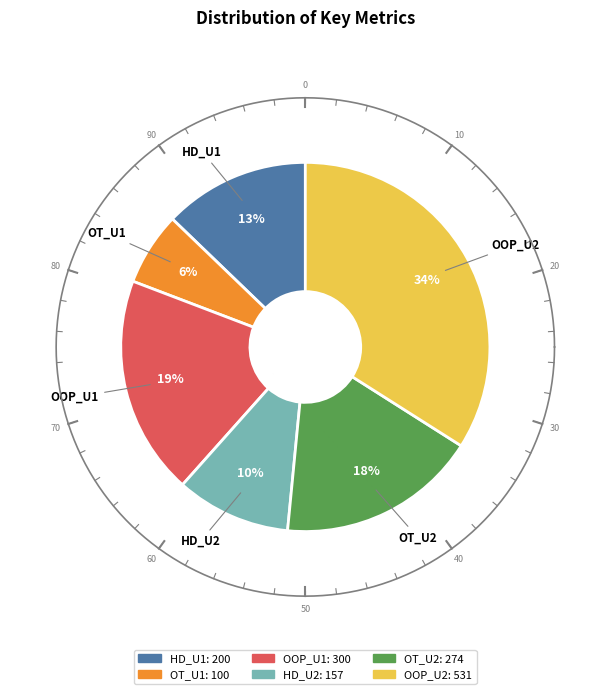

What percentage do OT_U1 and HD_U1 together represent?

19.2%